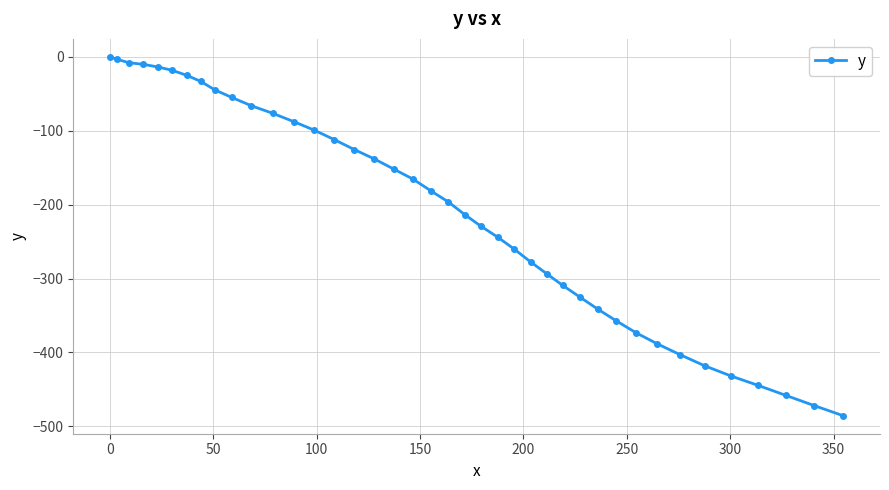

What is the smallest value displayed?

-485.7